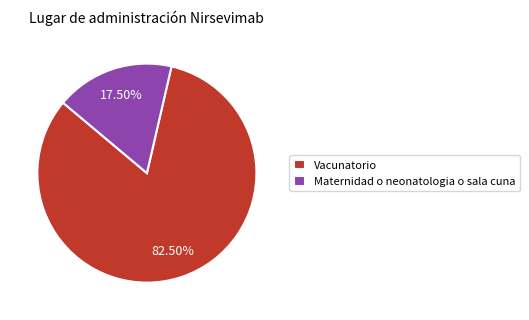

Combined, what portion of the pie is Maternidad o neonatologia o sala cuna and Vacunatorio?

100.0%